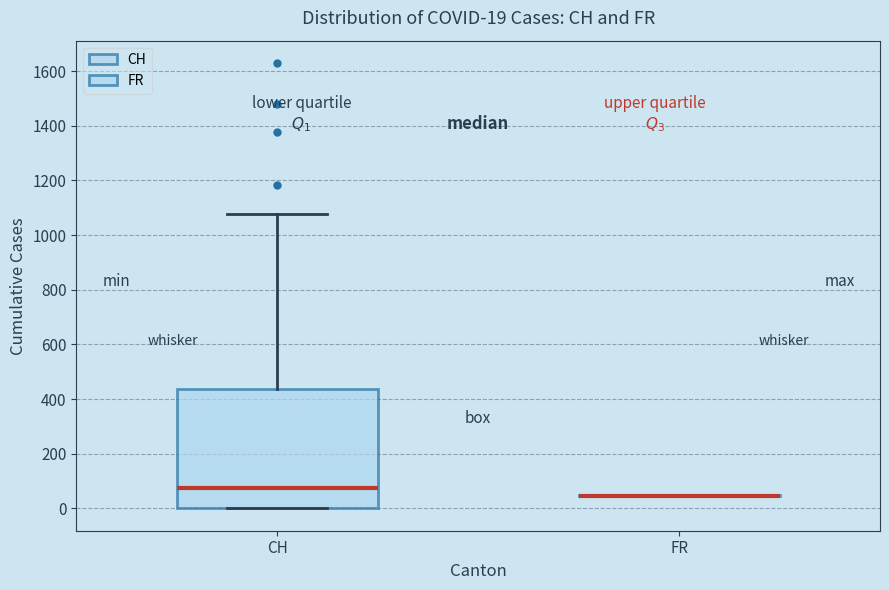

Comparing the boxes themselves (not the whiskers), which one is the tallest?

CH